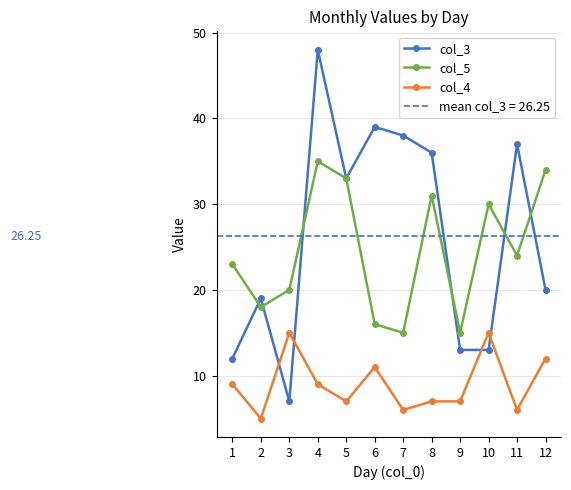

True or false: col_3 and col_4 cross at least once.

True